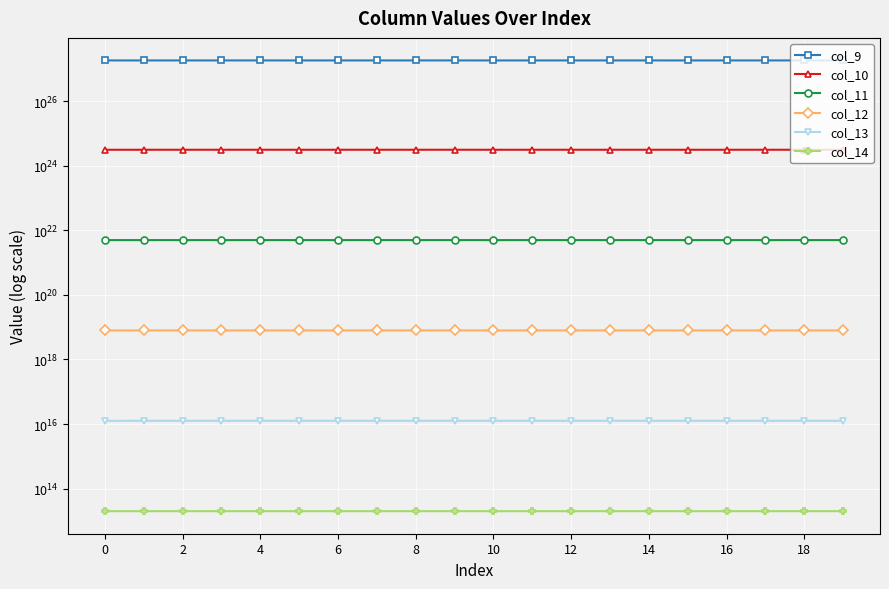

At which category is the sum across all series the highest?

4